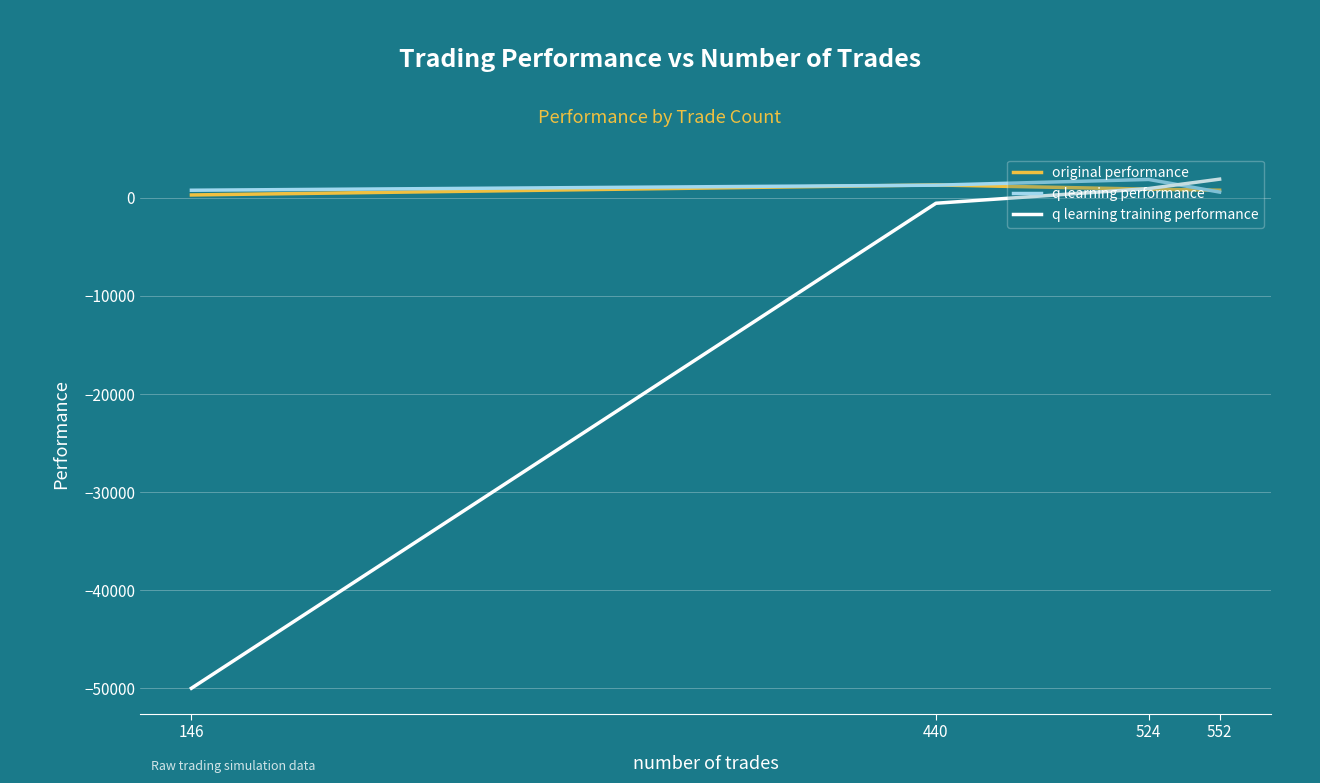

Which series has the largest total across all categories?

q learning performance